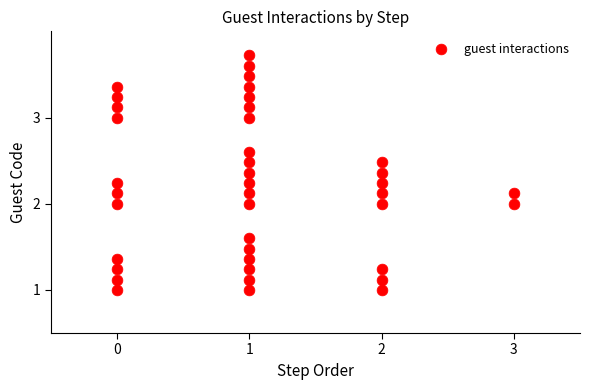

What is the range of Y values (max minus min)?

2.7